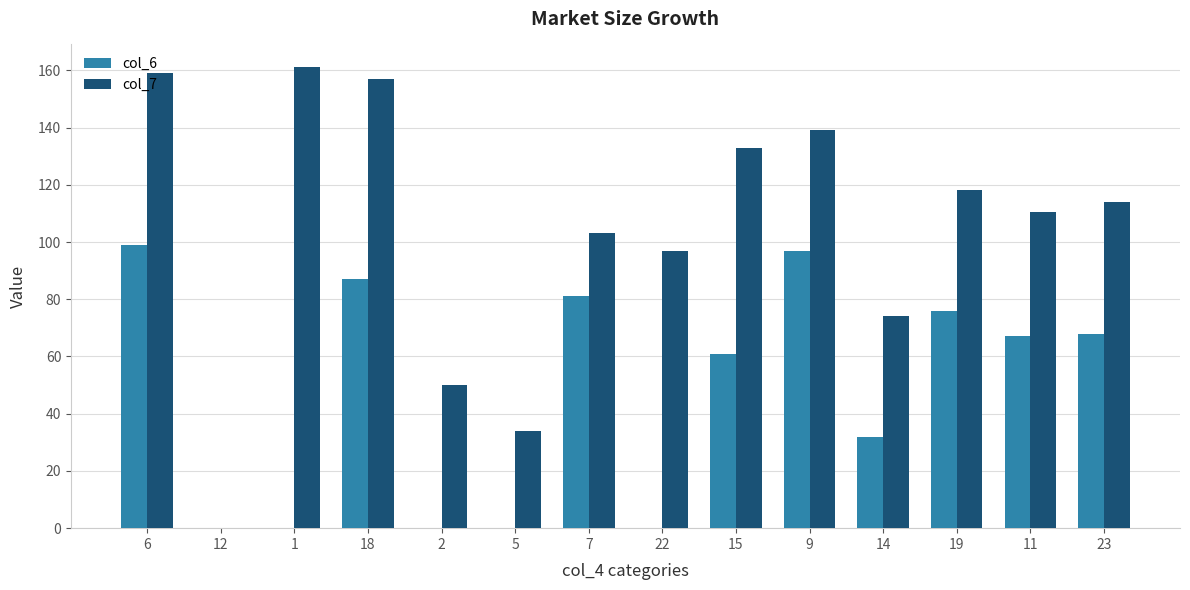

How many positive values does the col_7 series have?

13